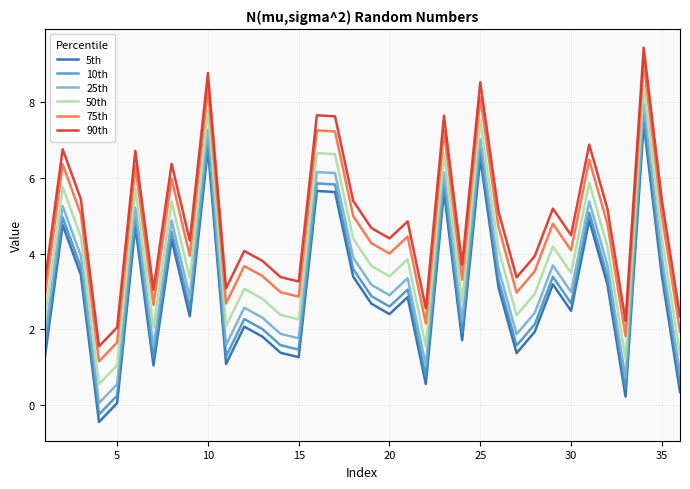

In 75th, how many points are lower than both neighbors (excluding endpoints)?

11